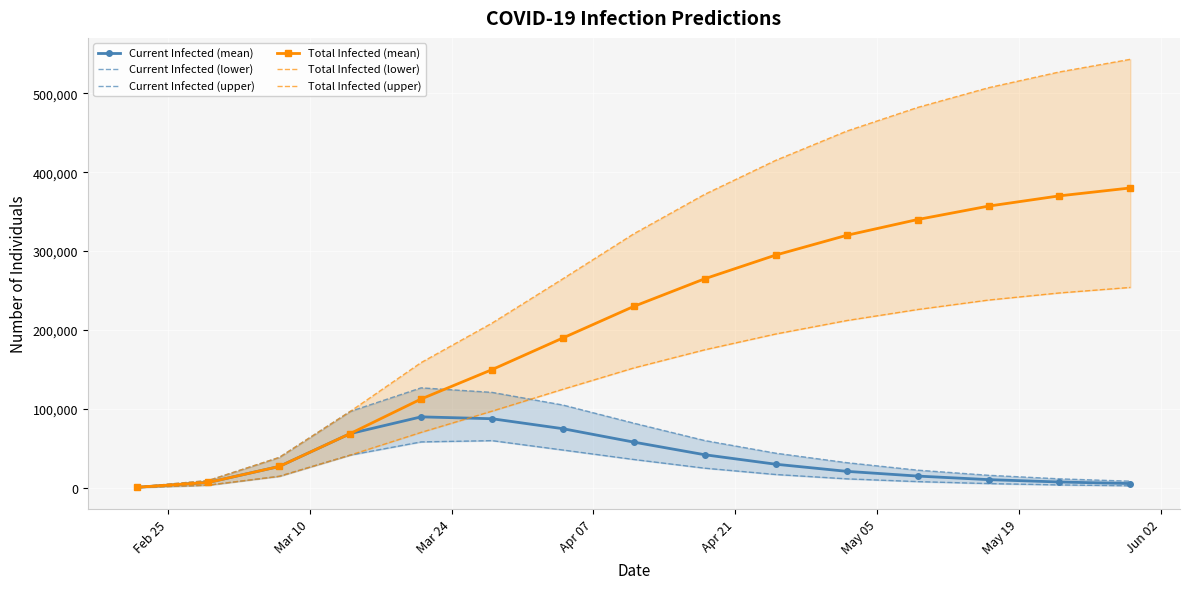

True or false: Total Infected (mean) has more than 2 points higher than both neighbors.

False